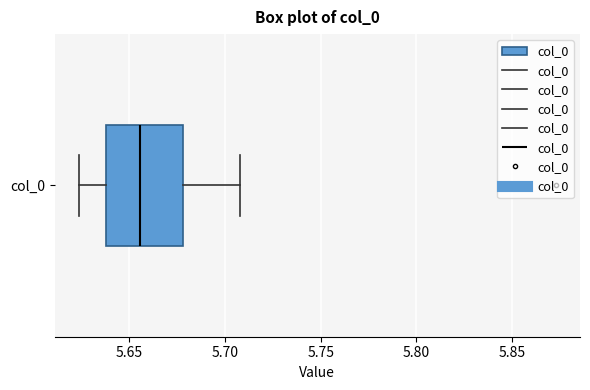

Where is the right edge of the box for col_0 on the x-axis? The values are not printed on the chart, so give them approximately, as read against the axis.

5.680